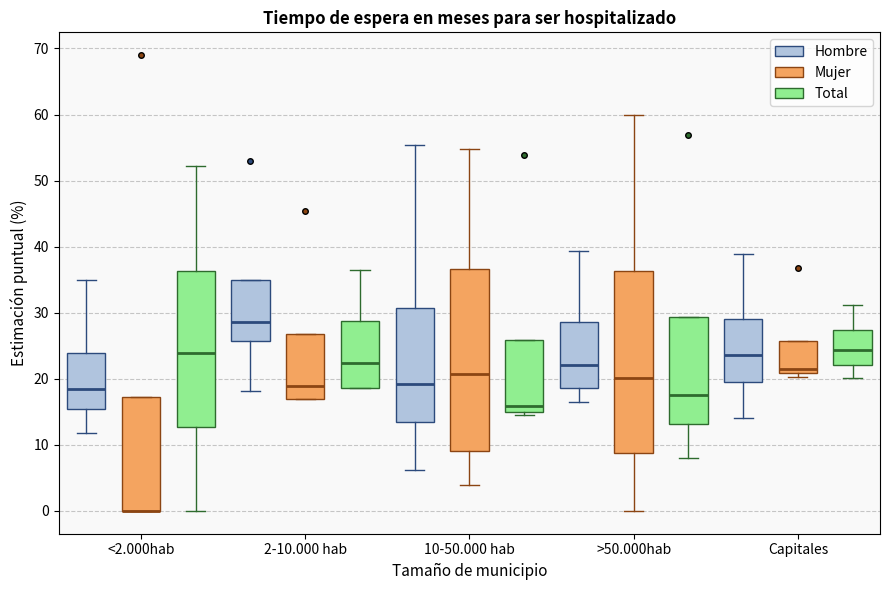

Reading left to right, read every box against the y-axis: the position of its median line, the range the box covers, and the ends of its whiskers. The values are not printed on the chart, so give them approximately, as read against the axis.

<2.000hab (Hombre): median 18, box 15 to 24, whiskers 12 to 35
<2.000hab (Mujer): median 0 (drawn on the box's lower edge), box 0 to 17, whiskers 0 to 17
<2.000hab (Total): median 24, box 13 to 36, whiskers 0 to 52
2-10.000 hab (Hombre): median 29, box 26 to 35, whiskers 18 to 35
2-10.000 hab (Mujer): median 19, box 17 to 27, whiskers 17 to 27
2-10.000 hab (Total): median 22, box 19 to 29, whiskers 19 to 37
10-50.000 hab (Hombre): median 19, box 13 to 31, whiskers 6 to 55
10-50.000 hab (Mujer): median 21, box 9 to 37, whiskers 4 to 55
10-50.000 hab (Total): median 16, box 15 to 26, whiskers 14 to 26
>50.000hab (Hombre): median 22, box 19 to 29, whiskers 16 to 39
>50.000hab (Mujer): median 20, box 9 to 36, whiskers 0 to 60
>50.000hab (Total): median 18, box 13 to 29, whiskers 8 to 29
Capitales (Hombre): median 24, box 20 to 29, whiskers 14 to 39
Capitales (Mujer): median 21 (just above the box's lower edge), box 21 to 26, whiskers 20 to 26
Capitales (Total): median 24, box 22 to 27, whiskers 20 to 31